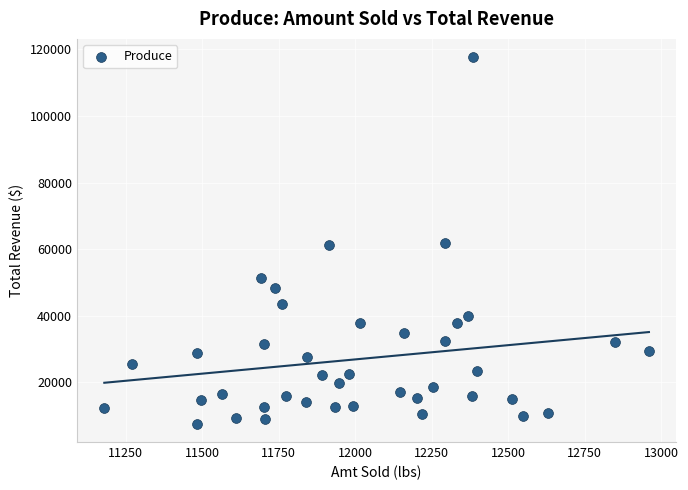

What is the range of Y values (max minus min)?

110072.9